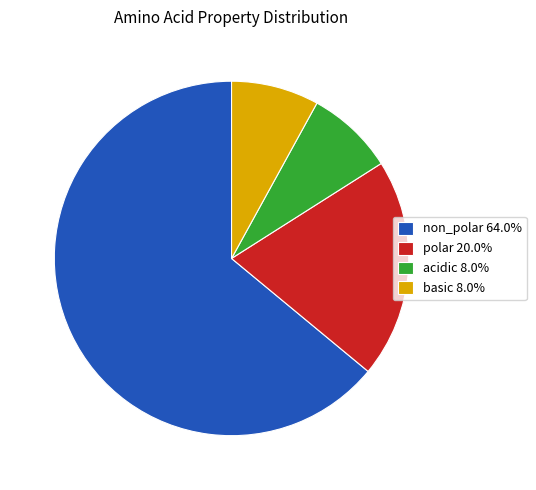

What is the ratio of the value at acidic 8.0% to the value at basic 8.0%?

1.0